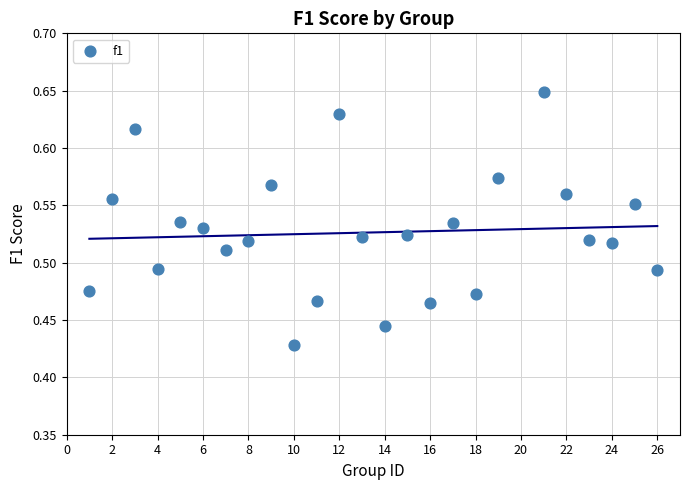

What is the range of X values (max minus min)?

25.0